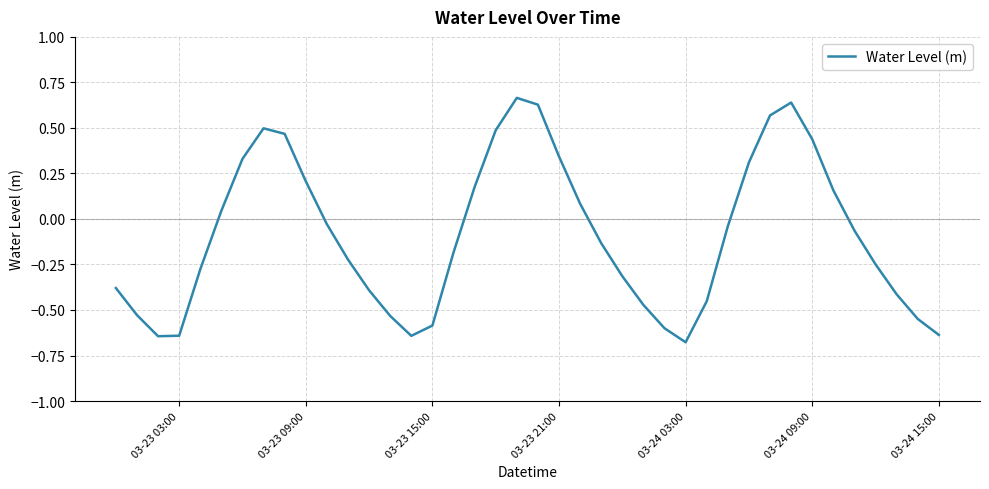

What is the difference between the maximum and minimum values?

1.3